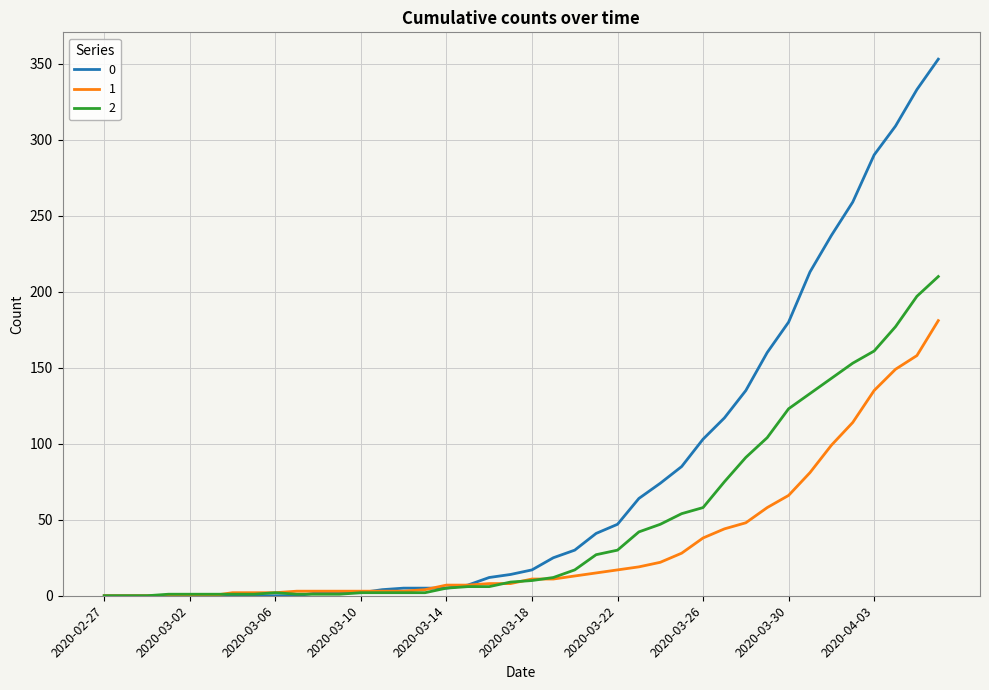

Rank the series by their average value, from lowest to highest.

1, 2, 0